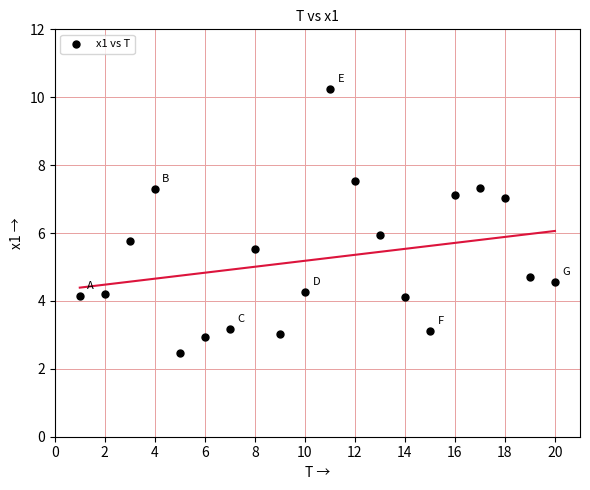

What is the range of X values (max minus min)?

19.0